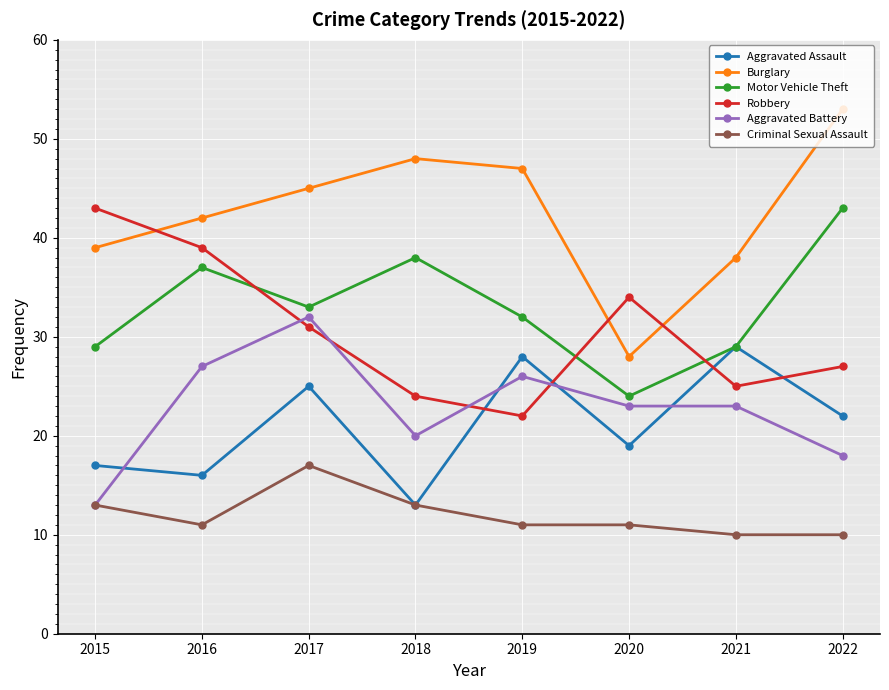

True or false: Criminal Sexual Assault and Burglary cross at least once.

False